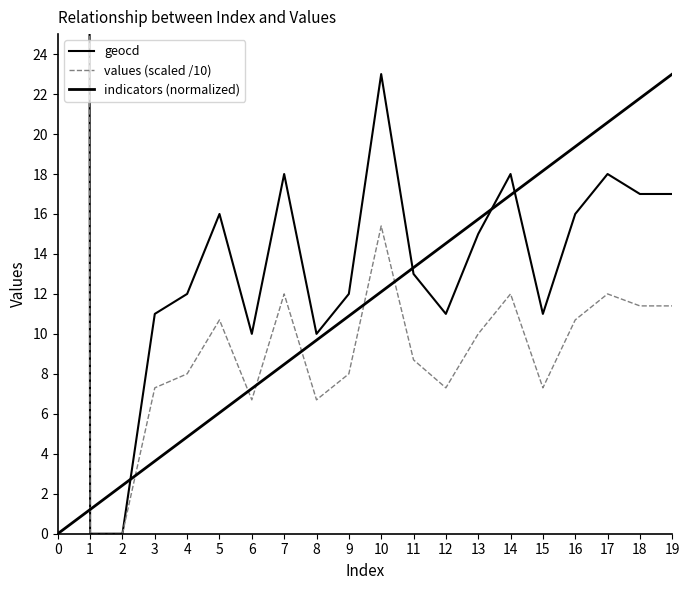

How many distinct data groups are displayed?

3